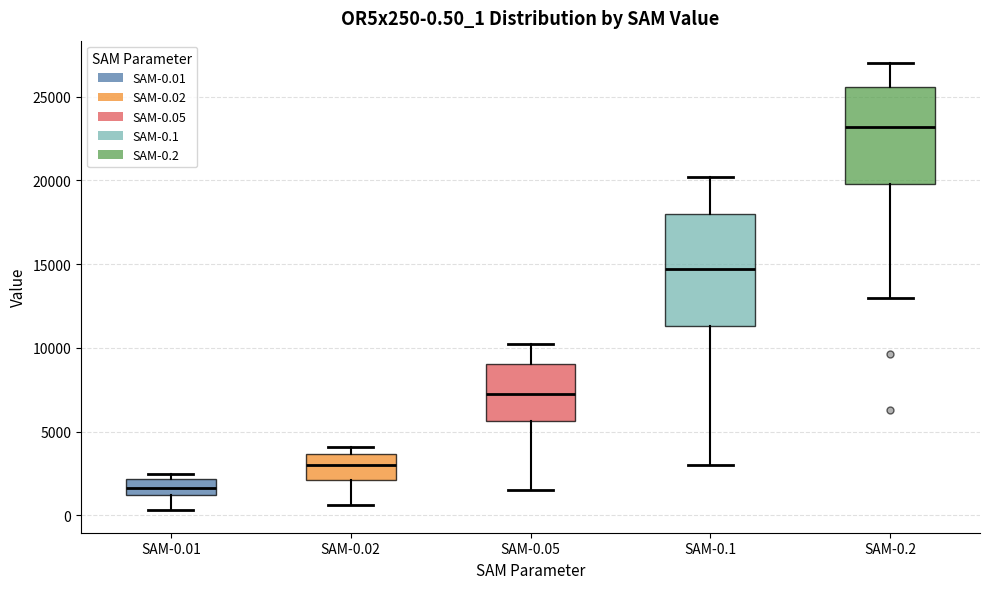

Comparing the boxes themselves (not the whiskers), which one is the tallest?

SAM-0.1